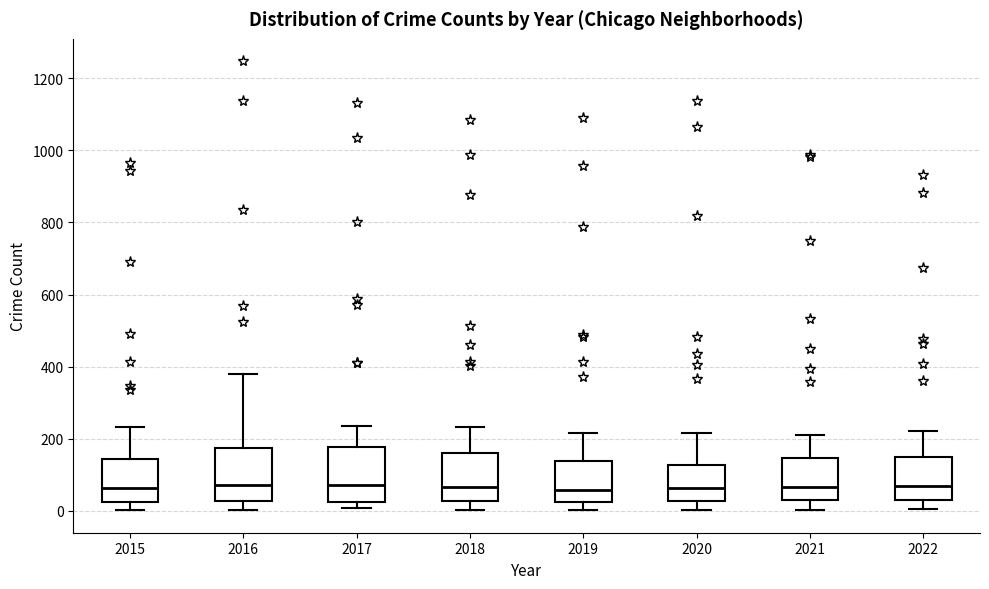

Reading left to right, read every box against the y-axis: the position of its median line, the range the box covers, and the ends of its whiskers. The values are not printed on the chart, so give them approximately, as read against the axis.

2015: median 60, box 20 to 140, whiskers 0 to 240
2016: median 80, box 20 to 180, whiskers 0 to 380
2017: median 80, box 20 to 180, whiskers 0 to 240
2018: median 60, box 20 to 160, whiskers 0 to 240
2019: median 60, box 20 to 140, whiskers 0 to 220
2020: median 60, box 20 to 120, whiskers 0 to 220
2021: median 60, box 40 to 140, whiskers 0 to 220
2022: median 60, box 40 to 160, whiskers 0 to 220